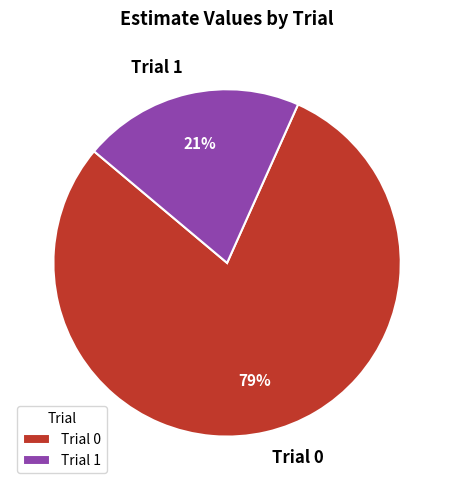

To the nearest percent, what is the combined percentage of Trial 0 and Trial 1?

100%